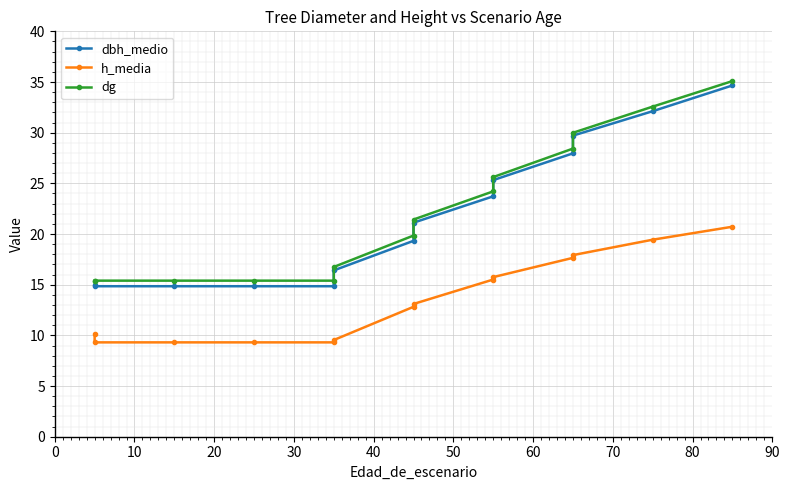

True or false: h_media and dbh_medio cross at least once.

False